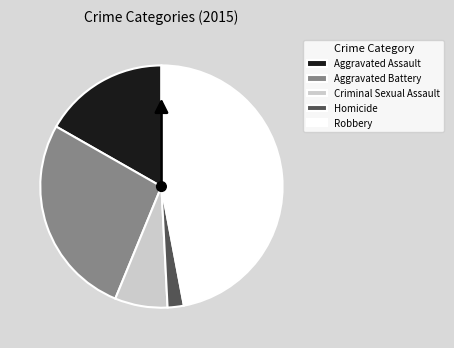

Which category has the smallest portion of the pie?

Homicide